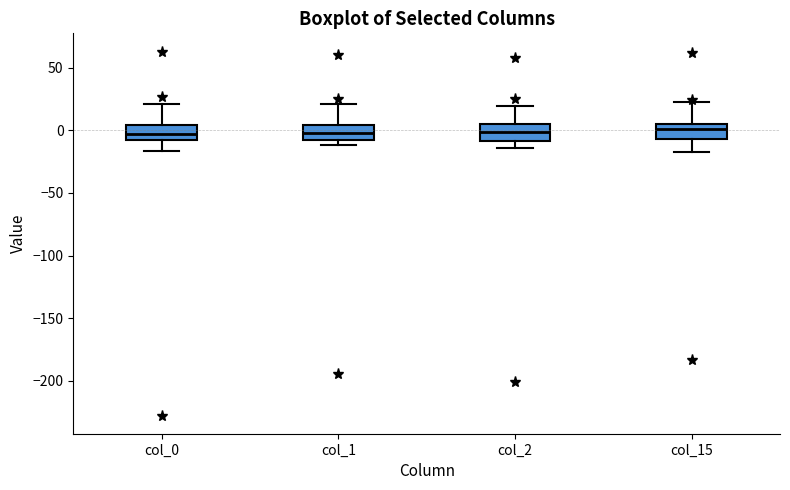

Reading left to right, read every box against the y-axis: the position of its median line, the range the box covers, and the ends of its whiskers. The values are not printed on the chart, so give them approximately, as read against the axis.

col_0: median -5, box -10 to 5, whiskers -15 to 20
col_1: median 0, box -10 to 5, whiskers -10 (just below the box's lower edge) to 20
col_2: median 0, box -10 to 5, whiskers -15 to 20
col_15: median 0, box -5 to 5, whiskers -20 to 20